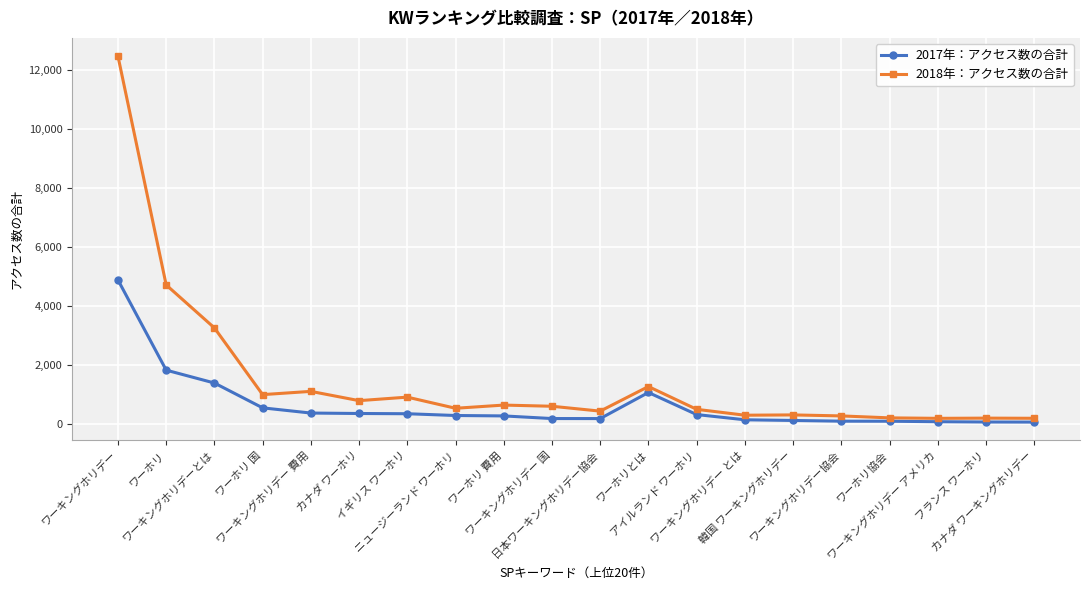

What is the sum of all 2017年：アクセス数の合計 values?

12814